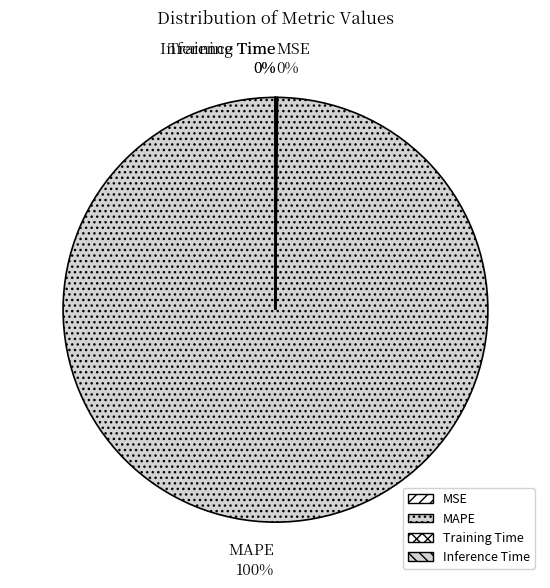

The MAPE slice represents 86% of the pie. True or false?

False